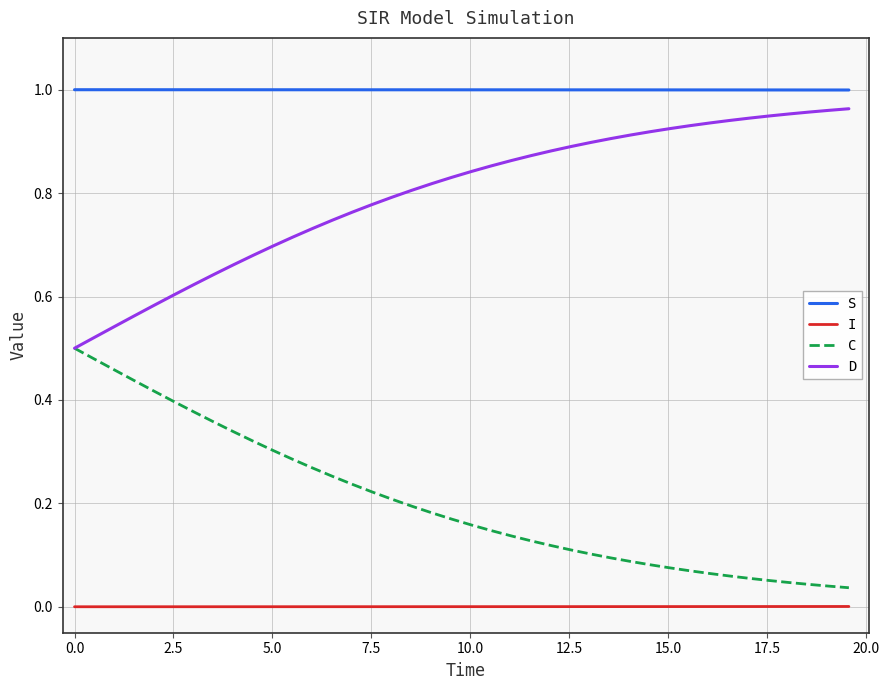

True or false: I and D intersect in this chart.

False